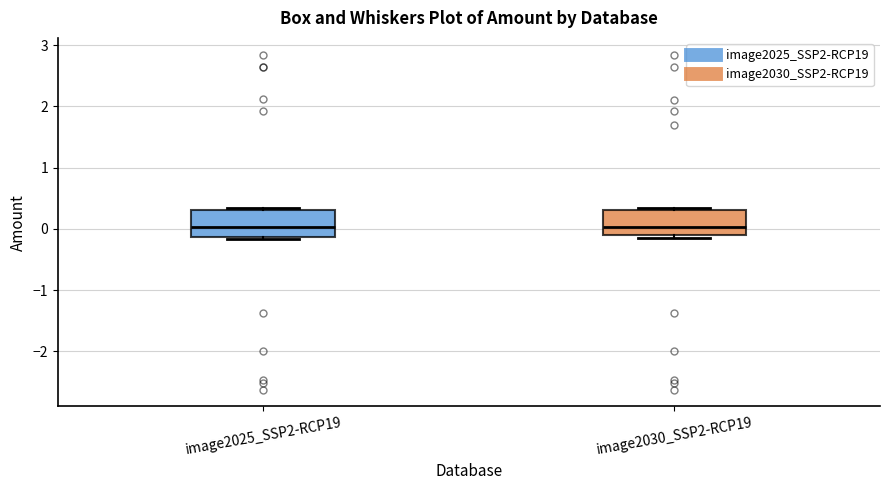

Reading left to right, transcribe this box plot: for each box, give where its median line is, the range the box spans, and where its two whiskers end, as read against the y-axis. The values are not printed on the chart, so give them approximately, as read against the axis.

image2025_SSP2-RCP19: median 0.0, box -0.1 to 0.3, whiskers -0.2 to 0.3
image2030_SSP2-RCP19: median 0.0, box -0.1 to 0.3, whiskers -0.2 to 0.3